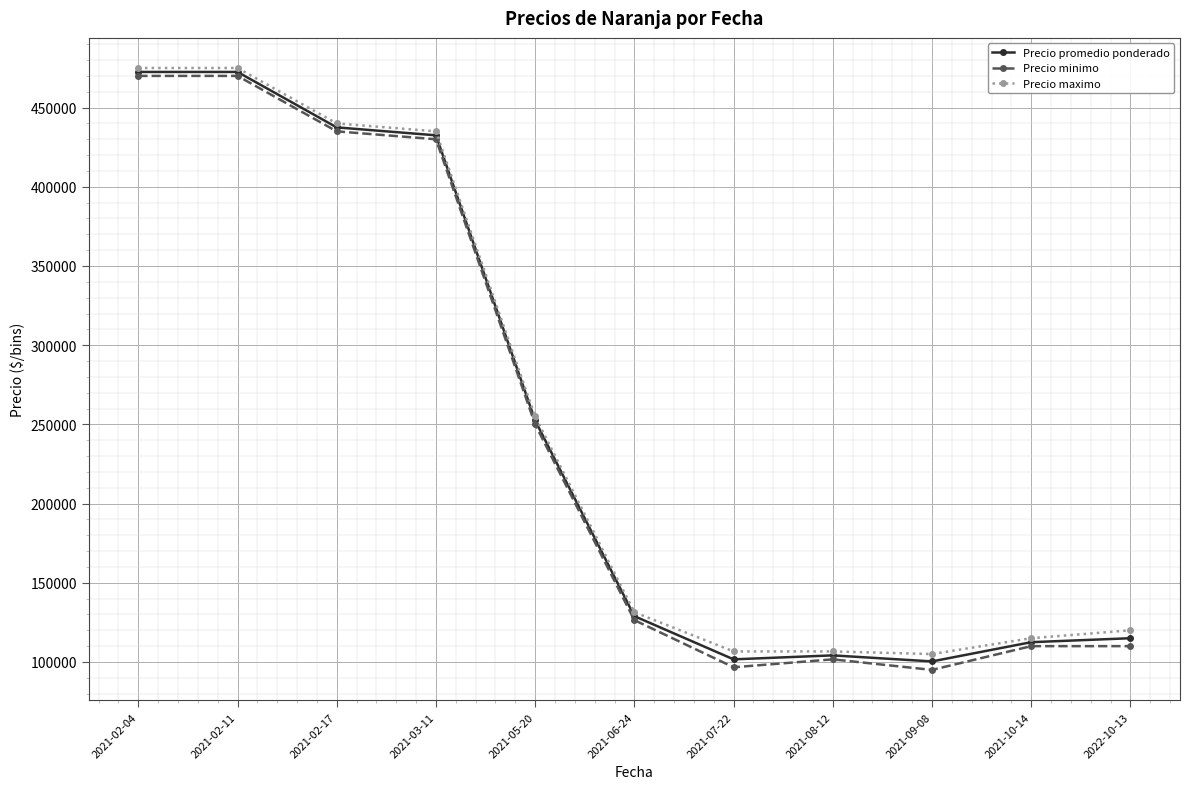

The value of Precio minimo at 2021-02-04 is 741710.0. True or false?

False